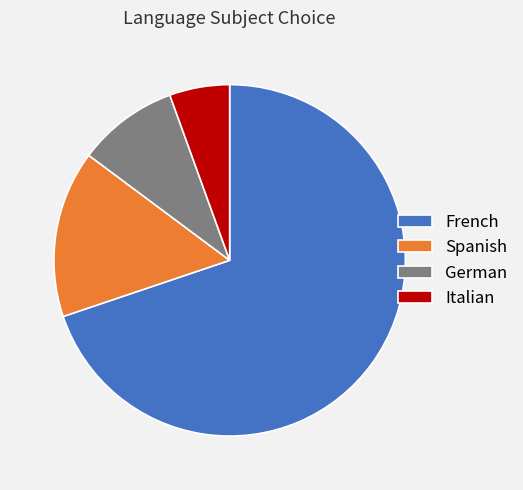

Approximately how many times larger is the value at Spanish compared to Italian?

2.8